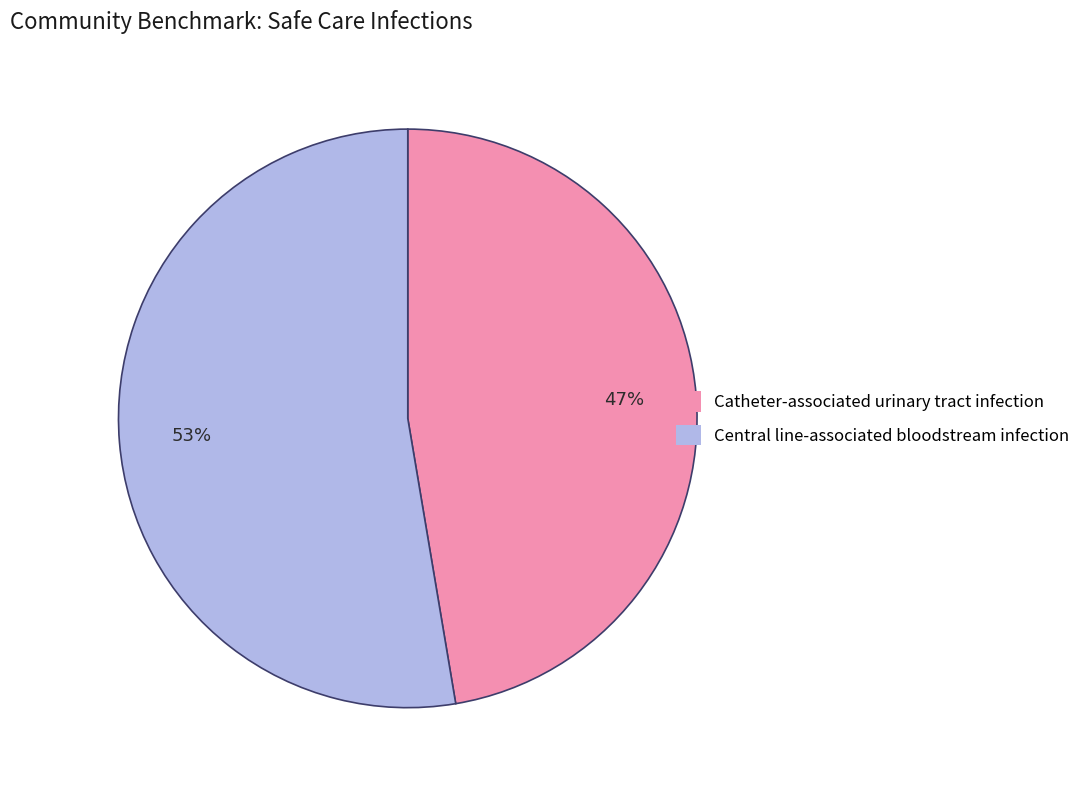

Do Catheter-associated urinary tract infection and Central line-associated bloodstream infection together represent more than half of the pie?

Yes